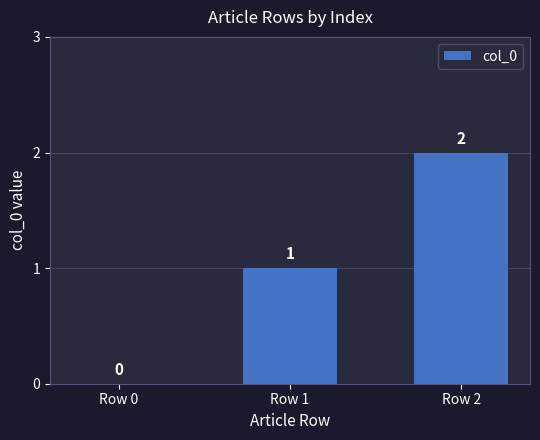

How many values are between 0 and 2?

3